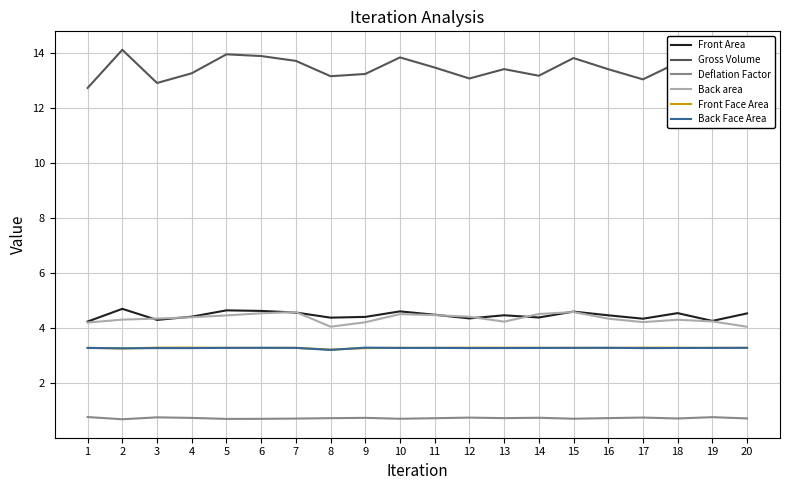

Which label corresponds to the largest value in the chart?

2